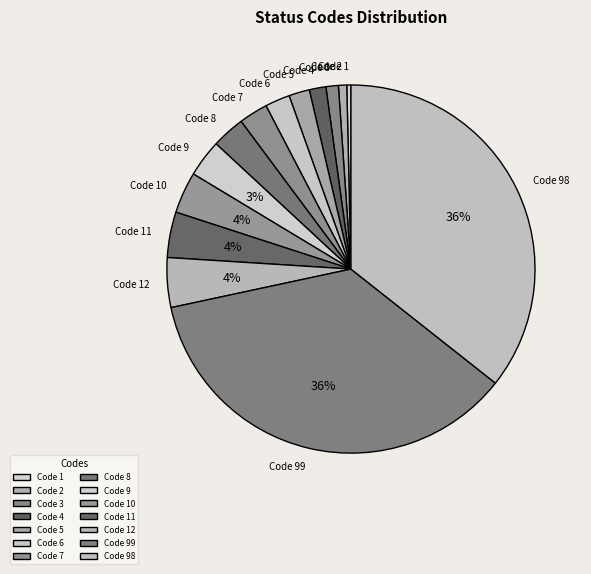

Is the sum of Code 11 and Code 99 greater than half?

No